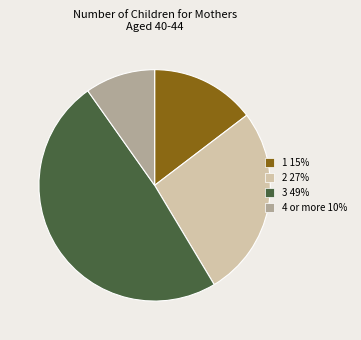

What is the ratio of the value at 2 27% to the value at 1 15%?

1.8